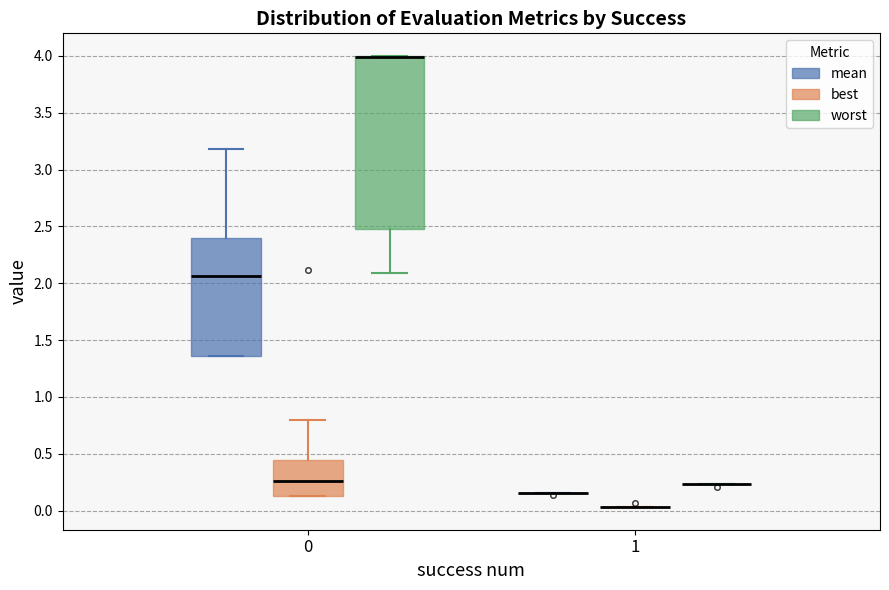

Reading left to right, transcribe this box plot: for each box, give where its median line is, the range the box spans, and where its two whiskers end, as read against the y-axis. The values are not printed on the chart, so give them approximately, as read against the axis.

0 (mean): median 2.05, box 1.35 to 2.40, whiskers 1.35 to 3.20
0 (best): median 0.25, box 0.15 to 0.45, whiskers 0.15 to 0.80
0 (worst): median 4.00 (drawn on the box's upper edge), box 2.50 to 4.00, whiskers 2.10 to 4.00
1 (mean): box collapsed to a line at 0.15, whiskers 0.15 to 0.15
1 (best): box collapsed to a line at 0.05, whiskers 0.05 to 0.05
1 (worst): box collapsed to a line at 0.25, whiskers 0.25 to 0.25